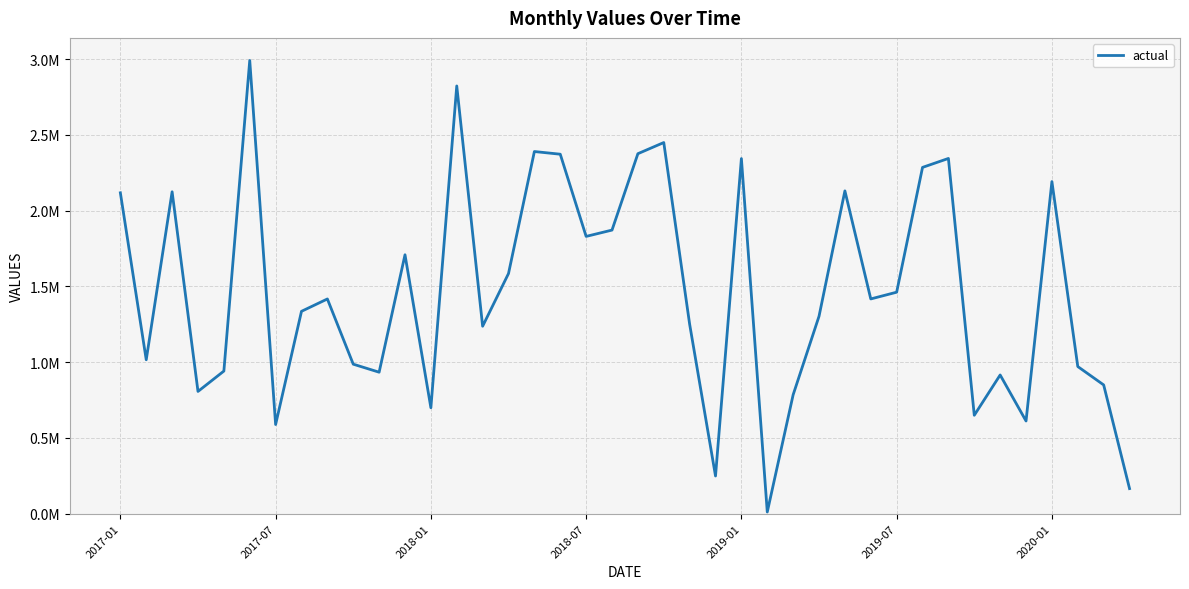

Where is the data nearest to the value 1501040?

2019-07